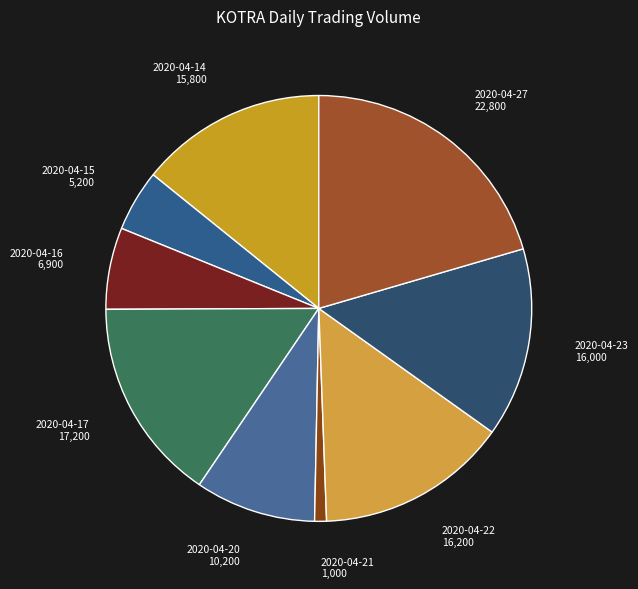

The 2020-04-15 slice represents 5% of the pie. True or false?

True